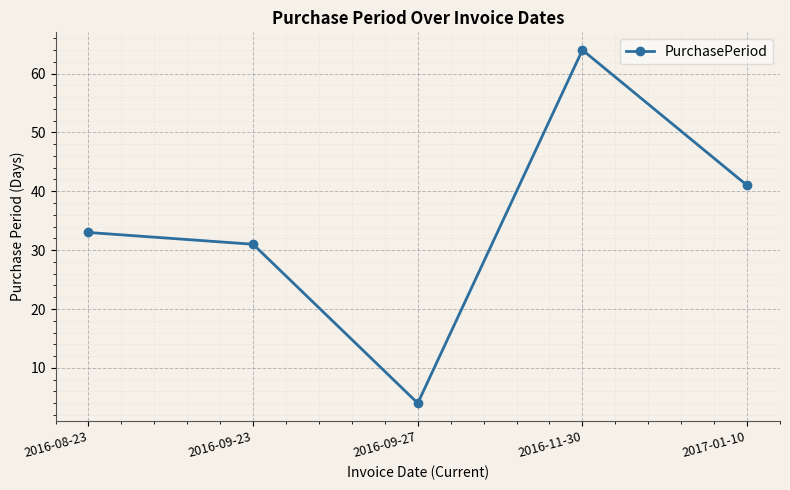

What is the smallest value displayed?

4